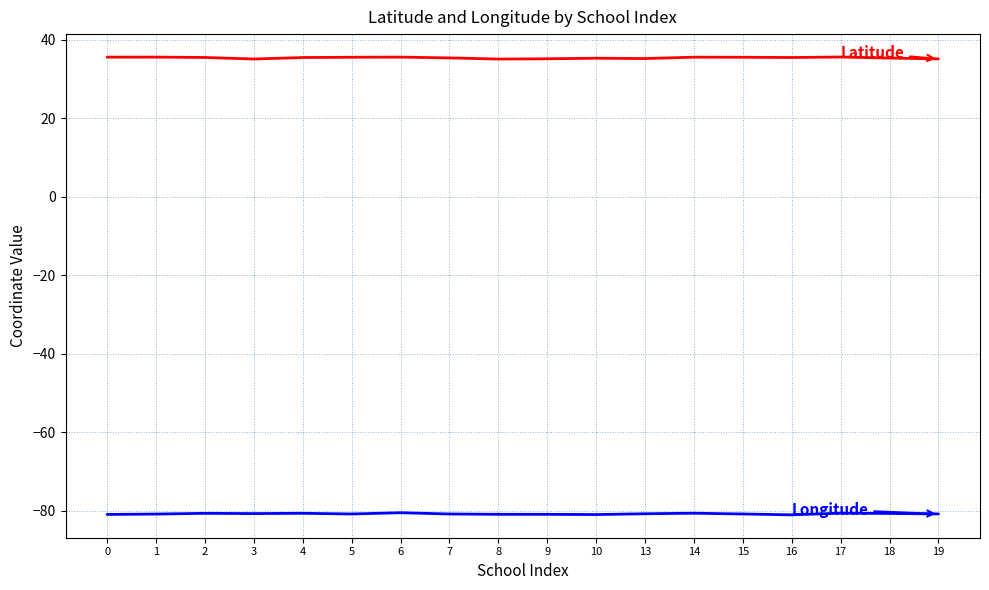

What is the total value across all series at 3?

-45.6